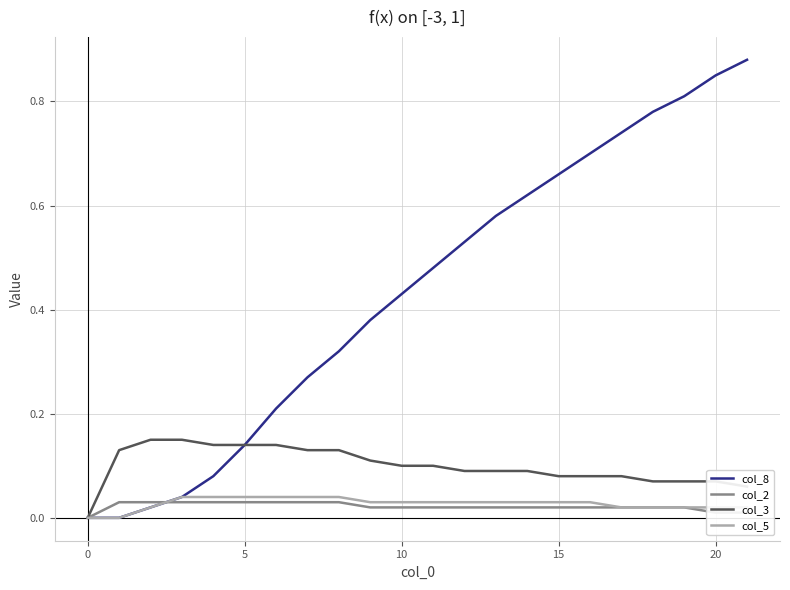

What are all the series names shown in the legend?

col_8, col_2, col_3, col_5